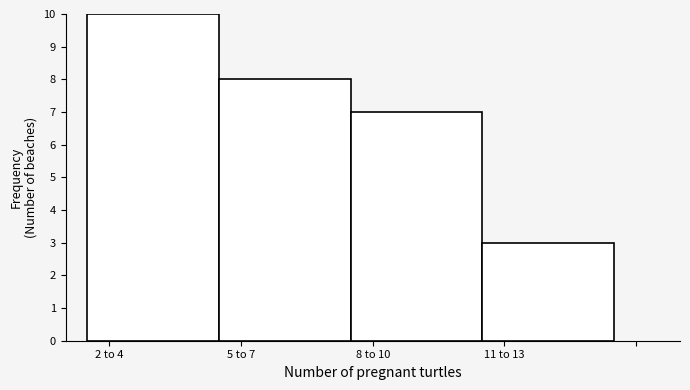

Reading left to right, list all the values displayed in this chart.

10	8	7	3